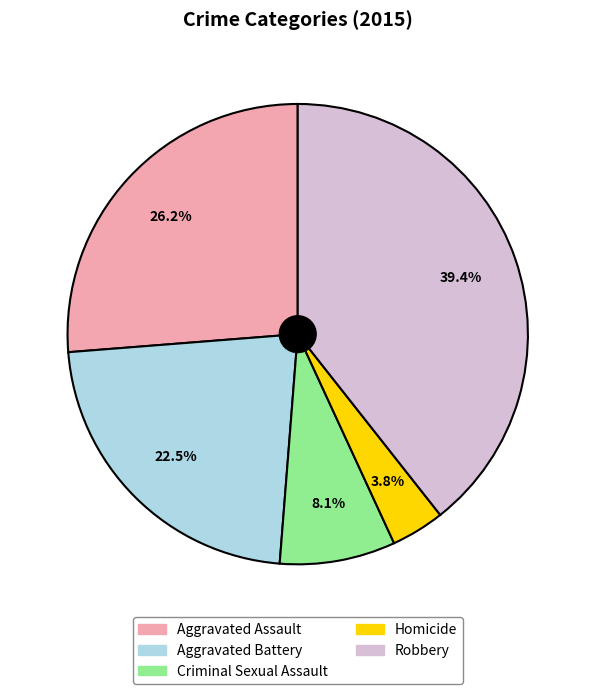

Rank the categories by value from highest to lowest.

Robbery, Aggravated Assault, Aggravated Battery, Criminal Sexual Assault, Homicide